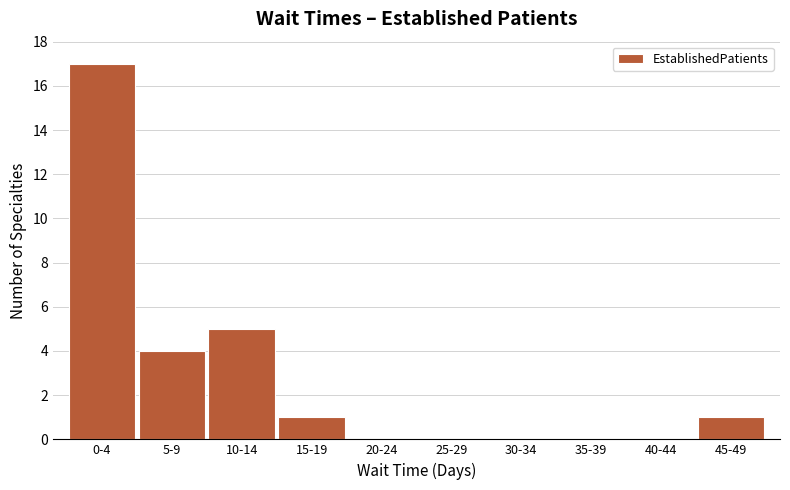

Reading left to right, what are all the values shown in this chart?

0-4=17	5-9=4	10-14=5	15-19=1	20-24=0	25-29=0	30-34=0	35-39=0	40-44=0	45-49=1